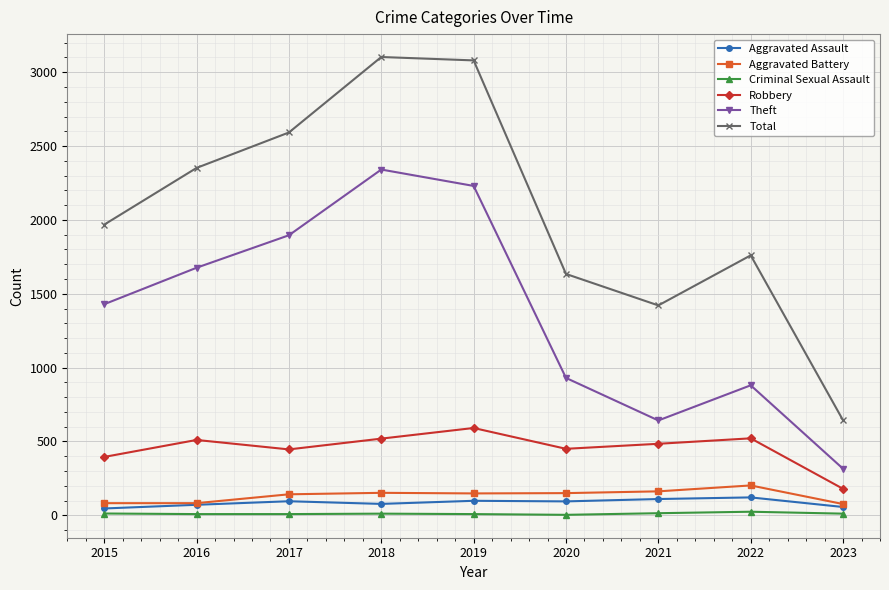

True or false: Total and Criminal Sexual Assault cross at least once.

False